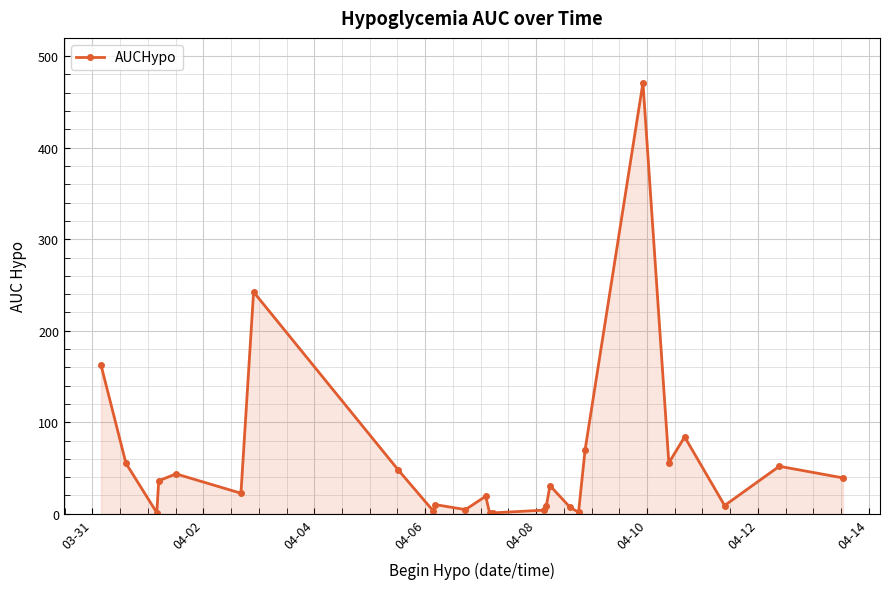

What is the value of the 8th point from the left?

47.9